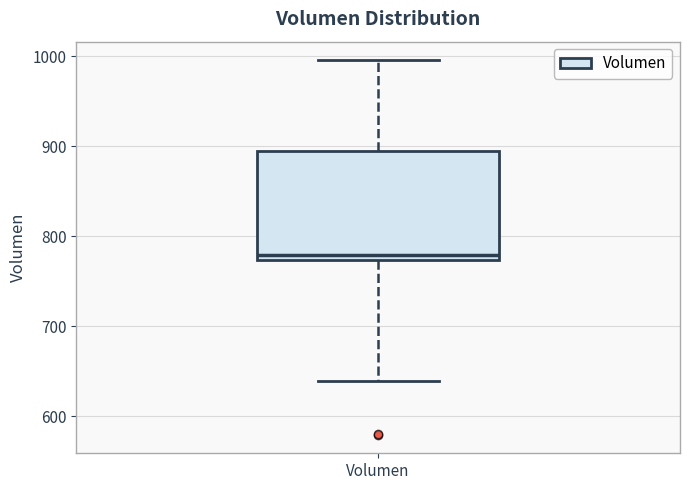

Read this box plot against the y-axis: the position of the median line, the range covered by the box, and the ends of both whiskers. The values are not printed on the chart, so give them approximately, as read against the axis.

median 780, box 770 to 890, whiskers 640 to 1000